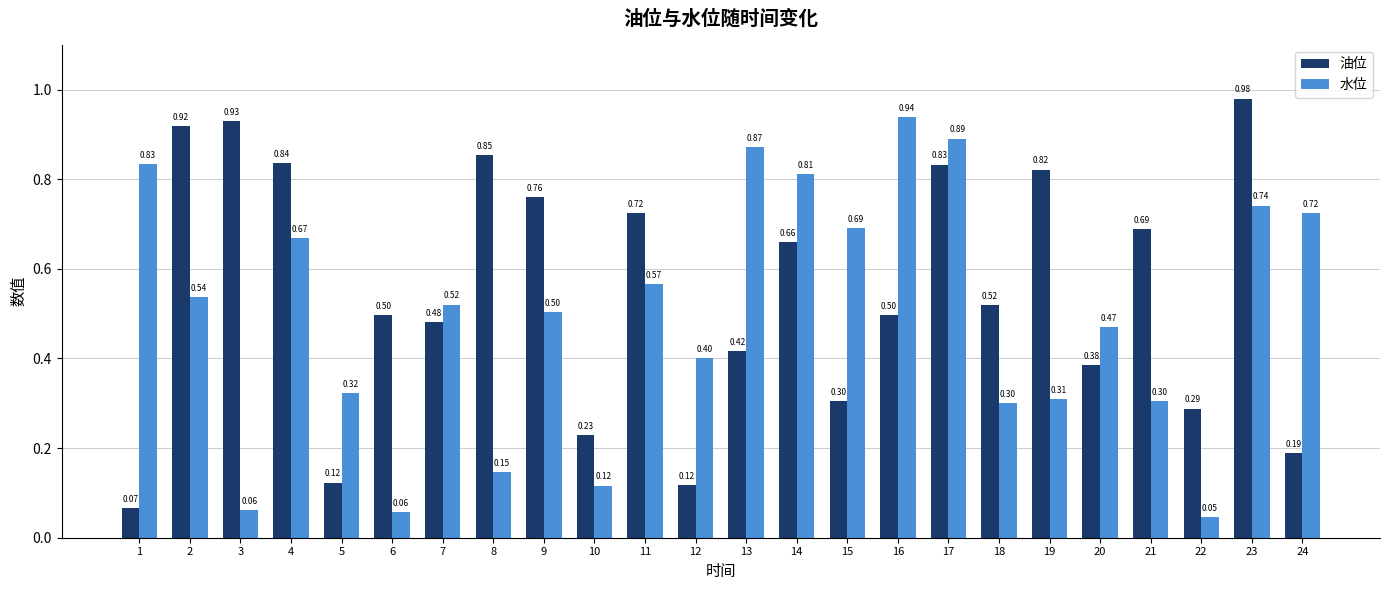

What is the sum of all 水位 values?

11.8